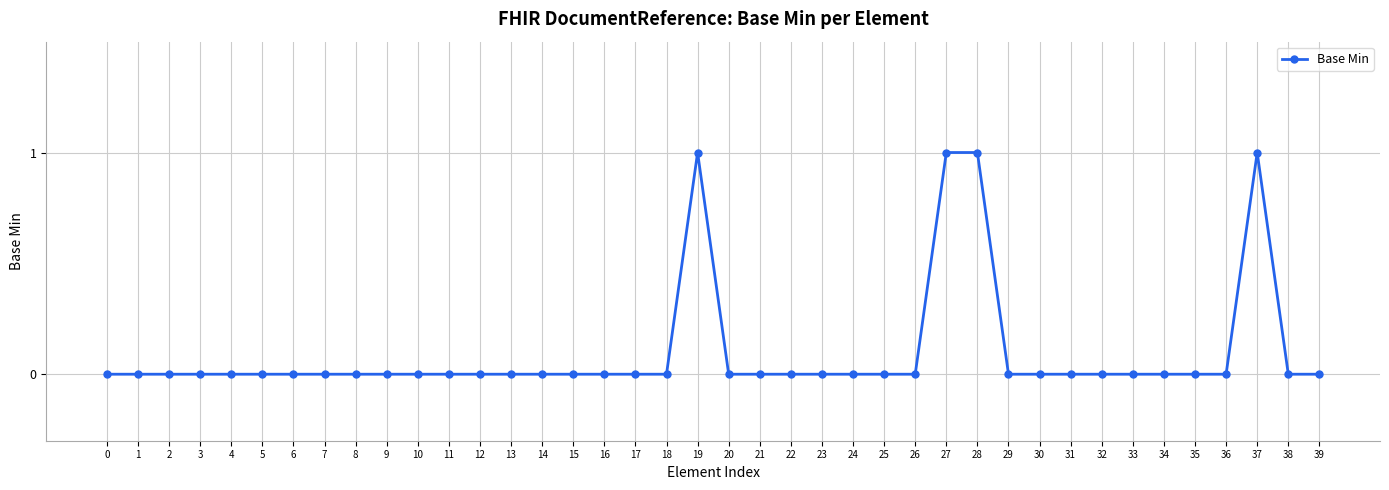

Reading left to right, what are all the values shown in this chart?

0=0	1=0	2=0	3=0	4=0	5=0	6=0	7=0	8=0	9=0	10=0	11=0	12=0	13=0	14=0	15=0	16=0	17=0	18=0	19=1	20=0	21=0	22=0	23=0	24=0	25=0	26=0	27=1	28=1	29=0	30=0	31=0	32=0	33=0	34=0	35=0	36=0	37=1	38=0	39=0